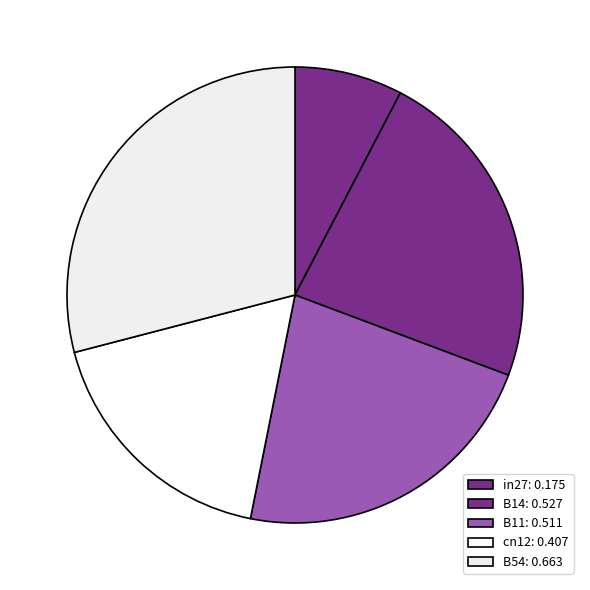

Combined, do B54 and B11 account for over 50%?

Yes